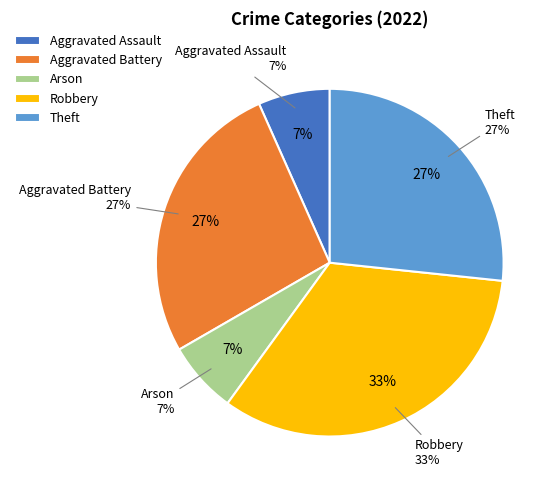

What percentage is the Aggravated Battery slice, to the nearest percent?

27%